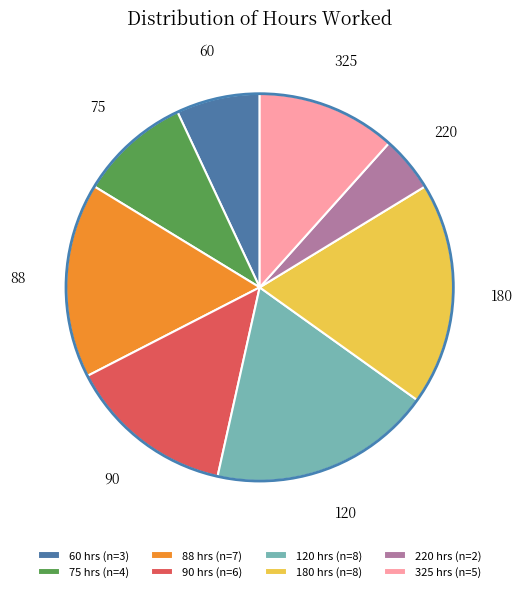

Approximately how many times larger is the value at 88 compared to 90?

1.2